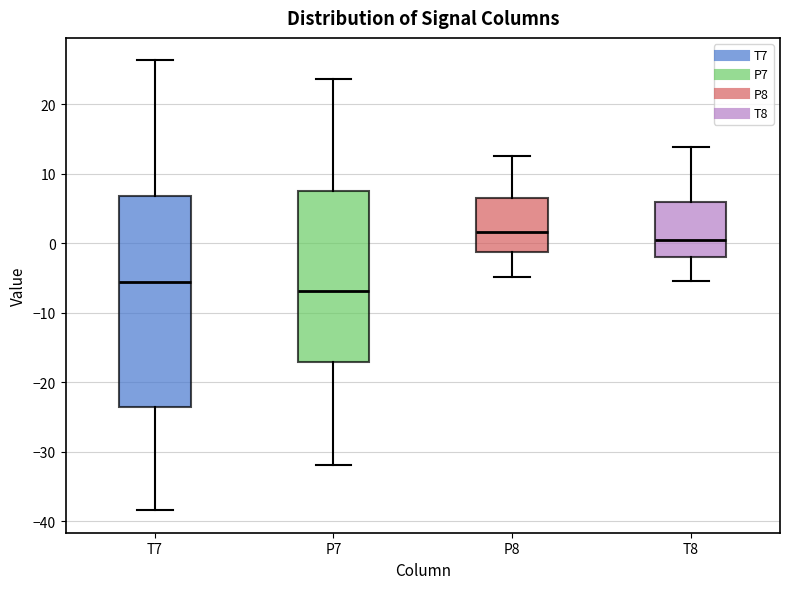

Which box is the tallest, from its lower edge to its upper edge?

T7